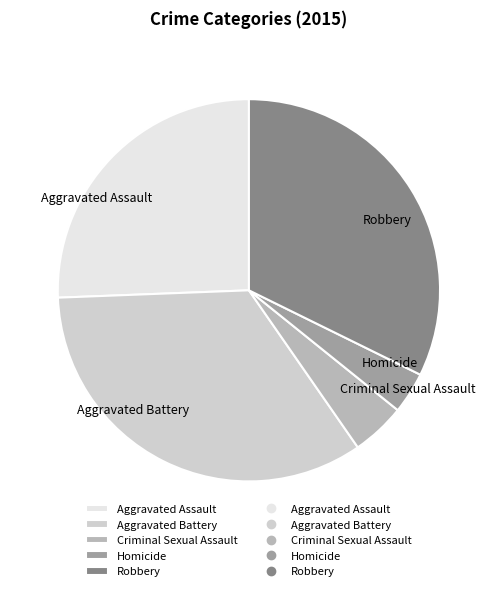

Is Robbery the majority of the pie?

No